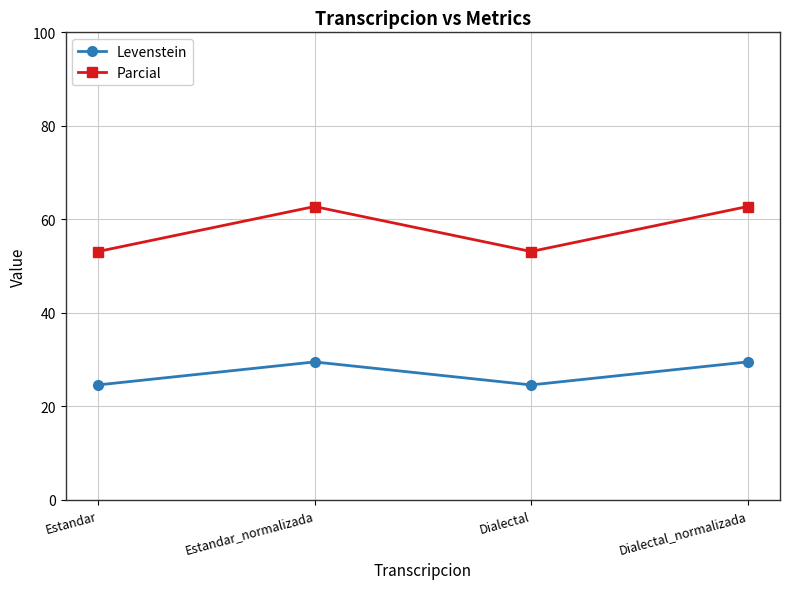

What is the value of the Levenstein point at the 2nd from the left?

29.5